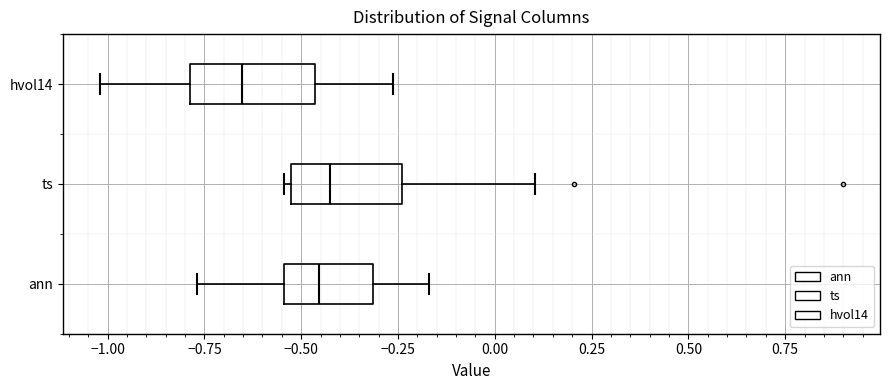

Which box's median line is the furthest to the left?

hvol14